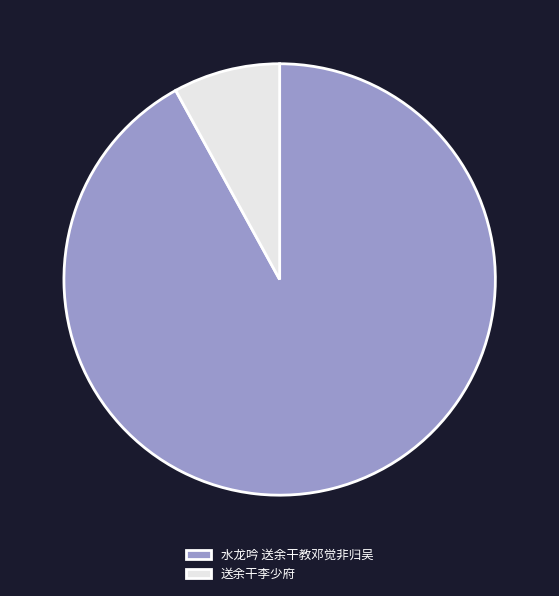

Which slice is the smallest?

送余干李少府